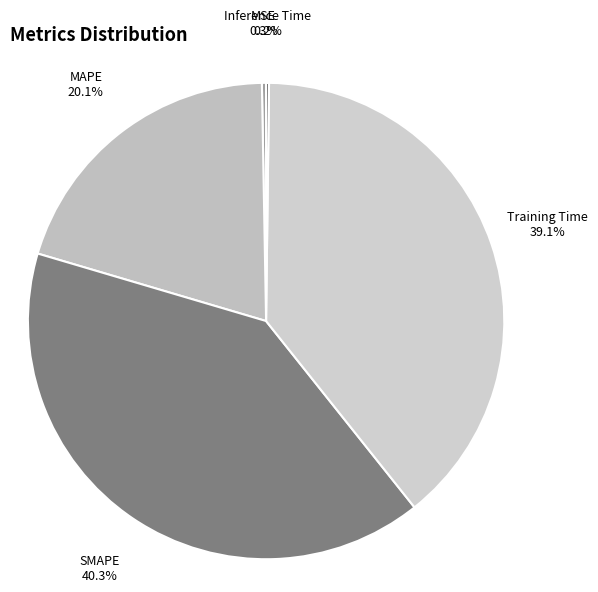

What is the smallest slice in the pie chart?

Inference Time